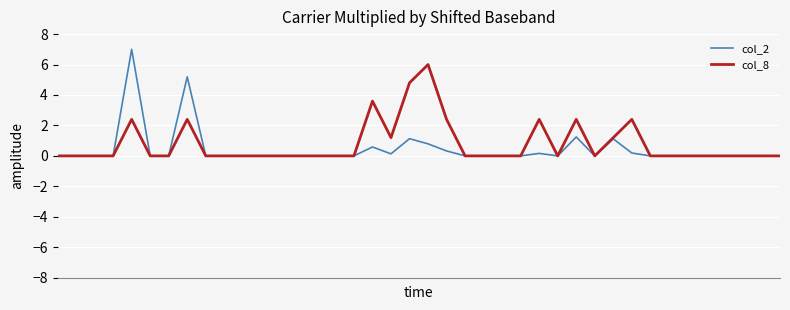

Rank the series by their maximum value, from highest to lowest.

col_2, col_8